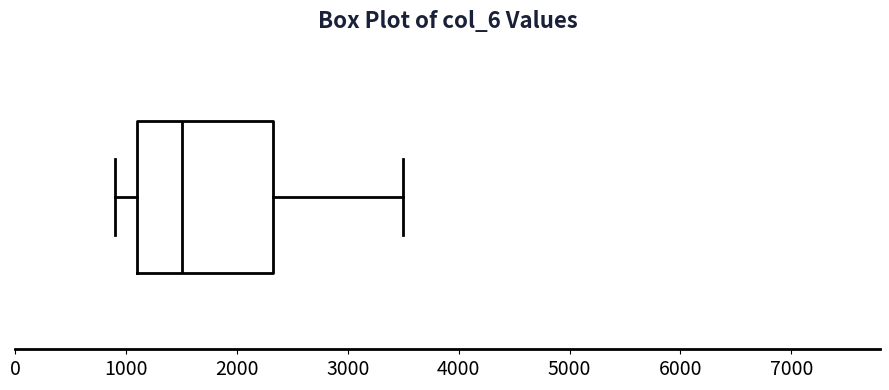

Read this box plot against the x-axis: the position of the median line, the range covered by the box, and the ends of both whiskers. The values are not printed on the chart, so give them approximately, as read against the axis.

median 1500, box 1100 to 2300, whiskers 900 to 3500